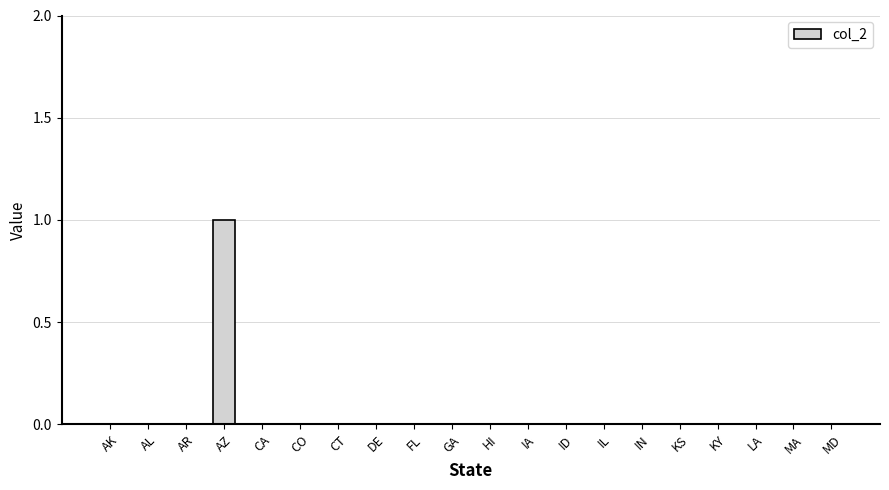

Reading right to left, extract all data points from this chart.

MD=0	MA=0	LA=0	KY=0	KS=0	IN=0	IL=0	ID=0	IA=0	HI=0	GA=0	FL=0	DE=0	CT=0	CO=0	CA=0	AZ=1	AR=0	AL=0	AK=0